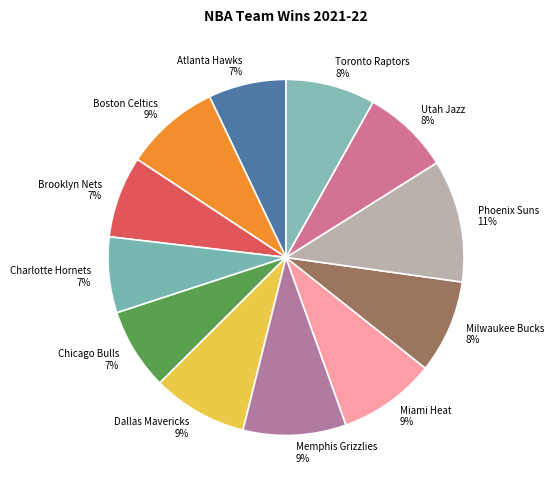

Which has a higher value, Brooklyn Nets or Milwaukee Bucks?

Milwaukee Bucks